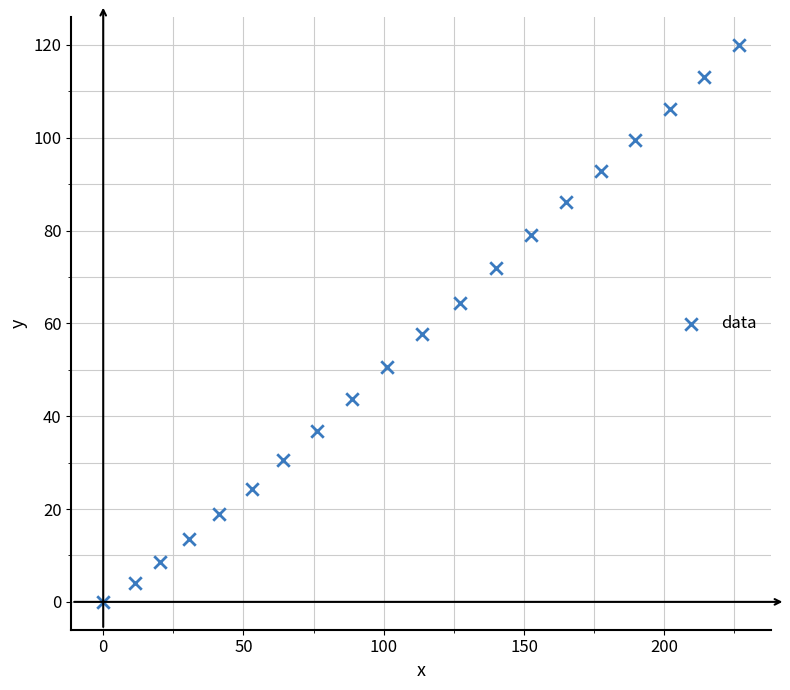

What is the range of X values (max minus min)?

226.8